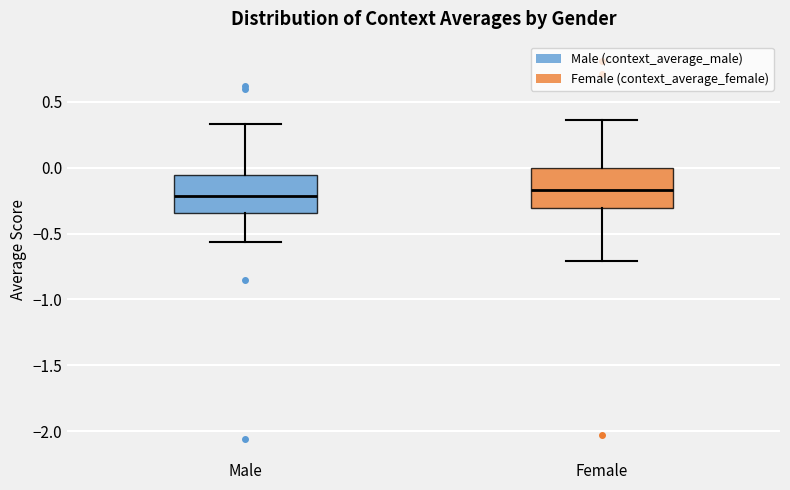

Reading left to right, read every box against the y-axis: the position of its median line, the range the box covers, and the ends of its whiskers. The values are not printed on the chart, so give them approximately, as read against the axis.

Male: median -0.20, box -0.35 to -0.05, whiskers -0.55 to 0.35
Female: median -0.15, box -0.30 to 0.00, whiskers -0.70 to 0.35